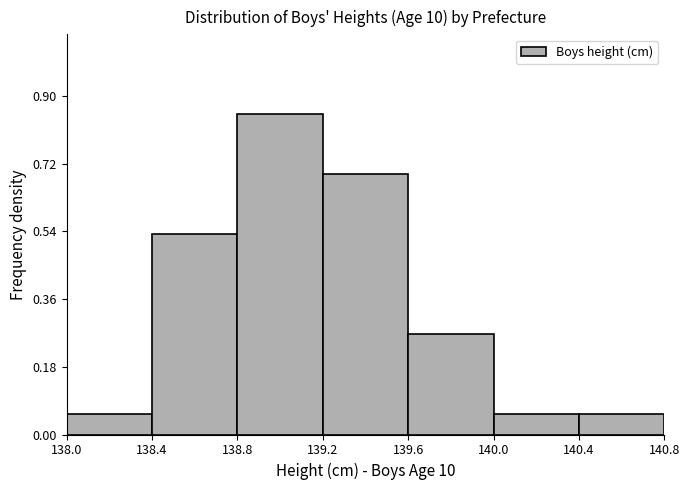

Reading left to right, transcribe this chart: for each bar, give the range it covers on the x-axis and its height. The values are not printed on the chart, so give them approximately, as read against the axis.

138.0 to 138.4: 0.06
138.4 to 138.8: 0.54
138.8 to 139.2: 0.86
139.2 to 139.6: 0.70
139.6 to 140.0: 0.26
140.0 to 140.4: 0.06
140.4 to 140.8: 0.06